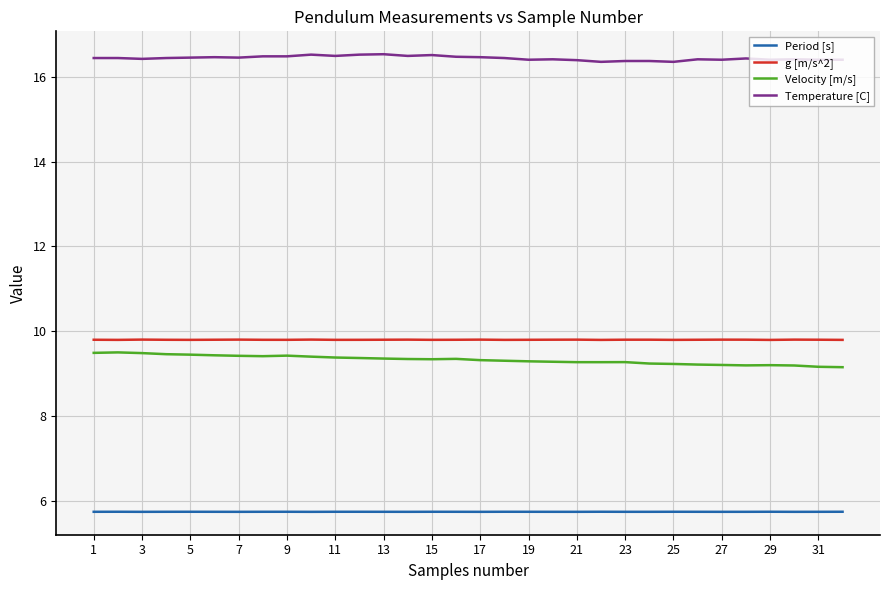

Is this an area chart (filled region under the line)?

No